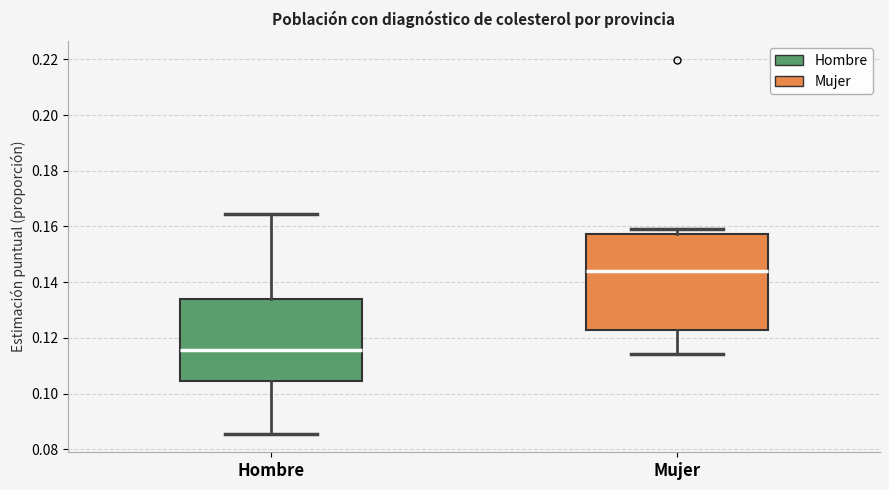

Which box has the lowest median line?

Hombre